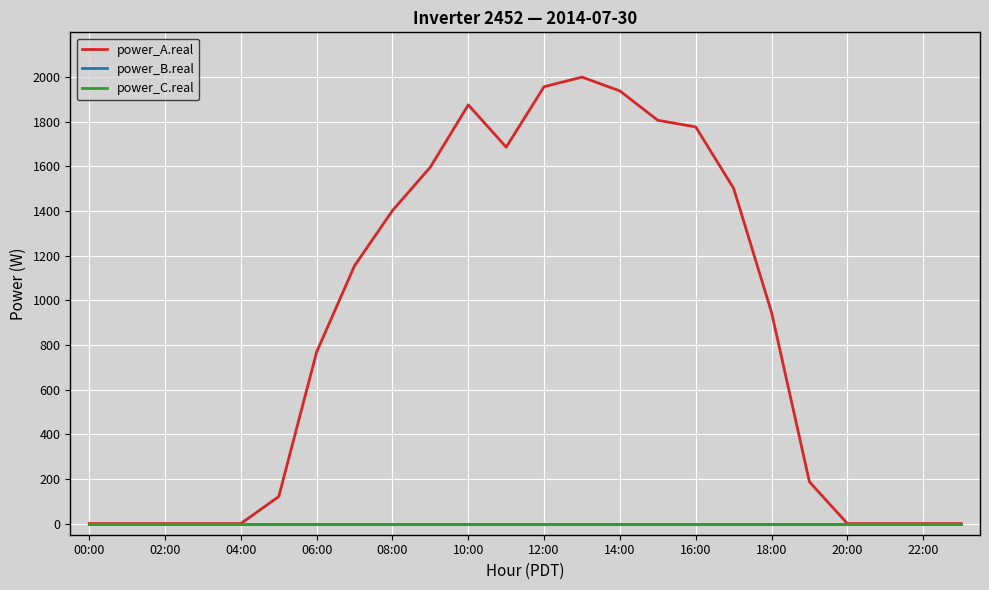

Is this an area chart (filled region under the line)?

No